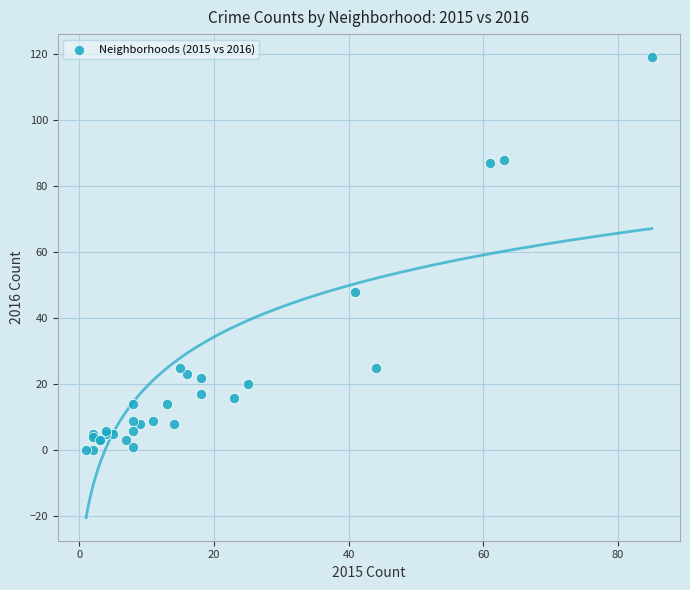

What Y value in the scatter plot is closest to 59?

48